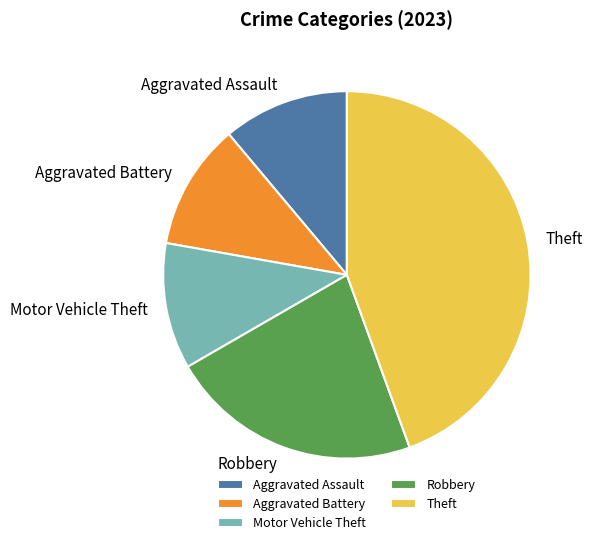

Combined, do Aggravated Assault and Theft account for over 50%?

Yes